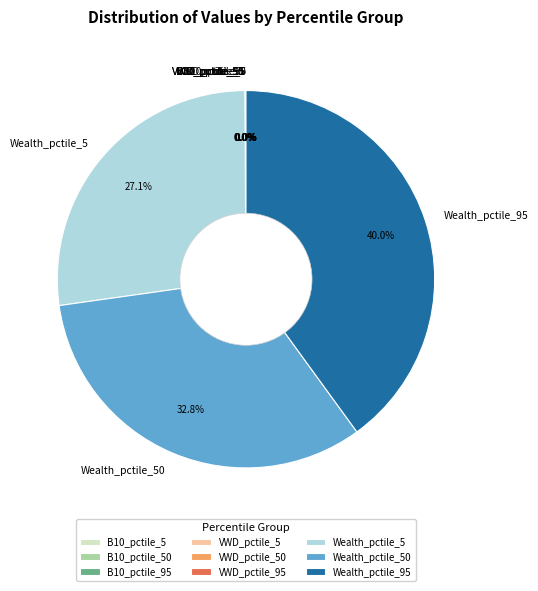

How much of the chart is everything except Wealth_pctile_95?

60.0%